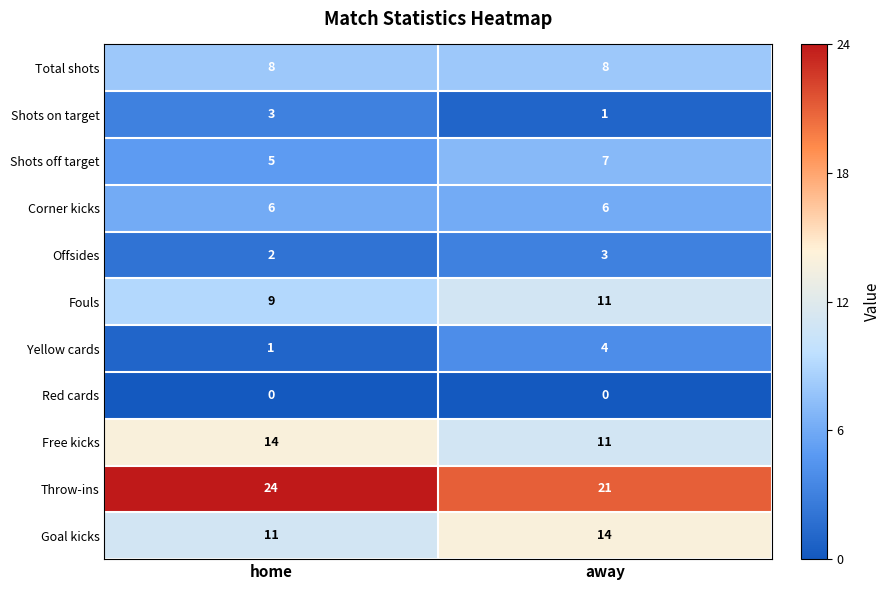

What is the spread (max minus min) of values at away?

21